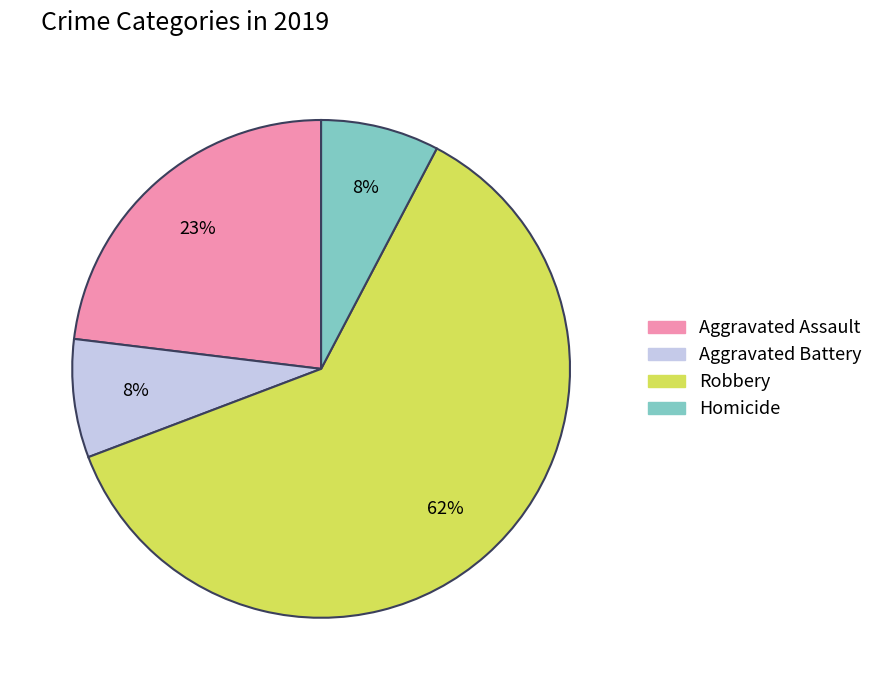

To the nearest percent, what is the combined percentage of Robbery and Homicide?

69%